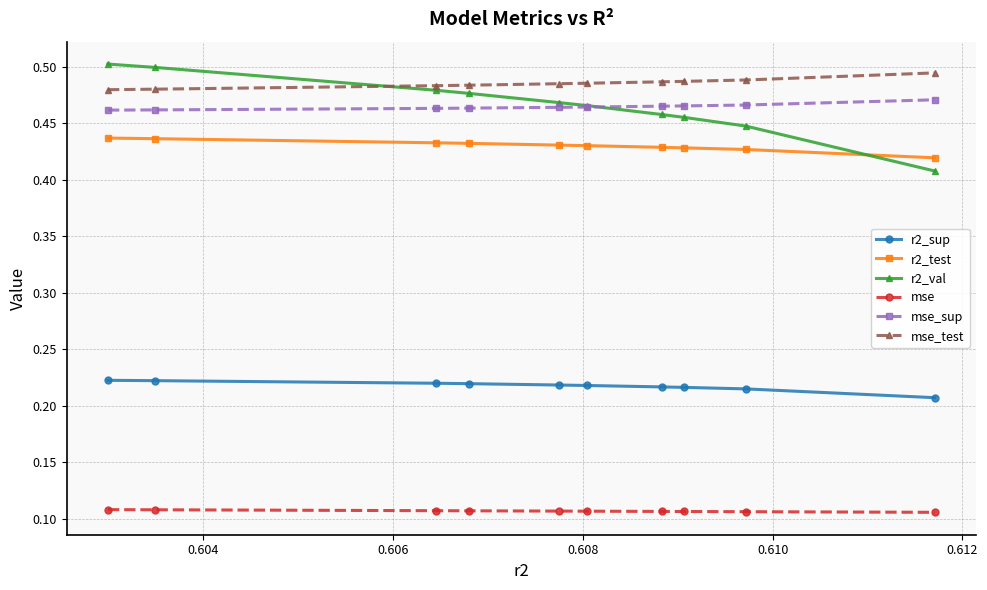

List the series in order of their peak value, highest first.

r2_val, mse_test, mse_sup, r2_test, r2_sup, mse